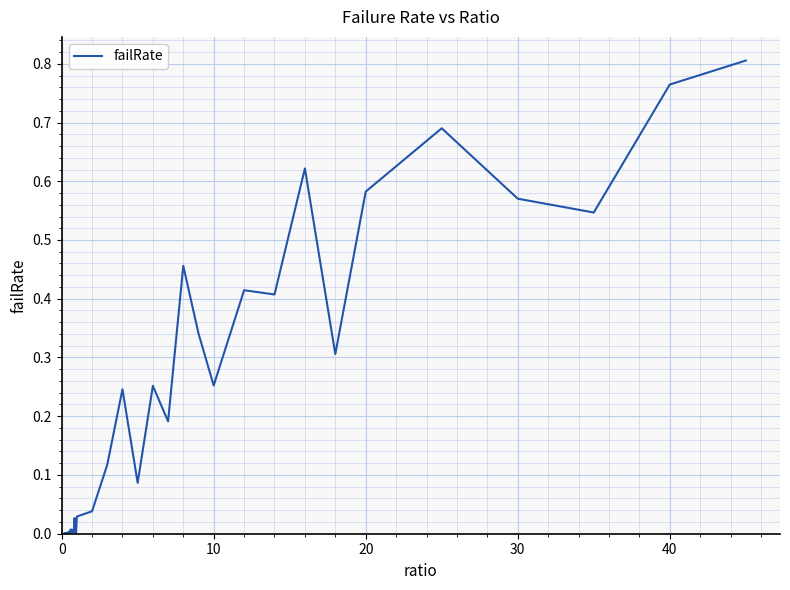

True or false: there are more than 0 points higher than both neighbors.

True